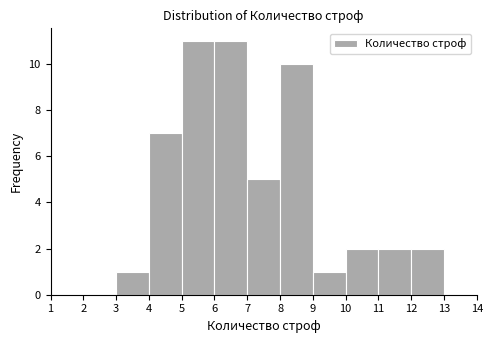

Reading left to right, list every bar in this chart as the range it spans on the x-axis followed by its height. The values are not printed on the chart, so give them approximately, as read against the axis.

1 to 2: 0
2 to 3: 0
3 to 4: 1
4 to 5: 7
5 to 6: 11
6 to 7: 11
7 to 8: 5
8 to 9: 10
9 to 10: 1
10 to 11: 2
11 to 12: 2
12 to 13: 2
13 to 14: 0